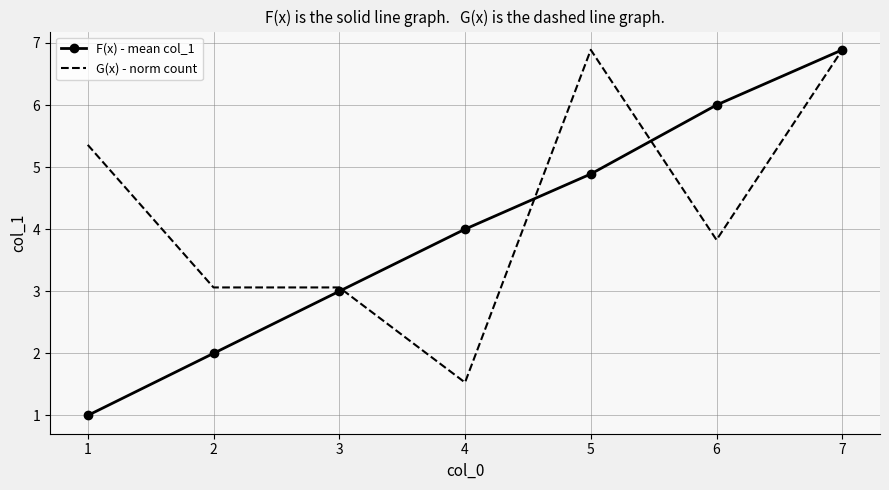

What is the smallest value displayed?

1.0